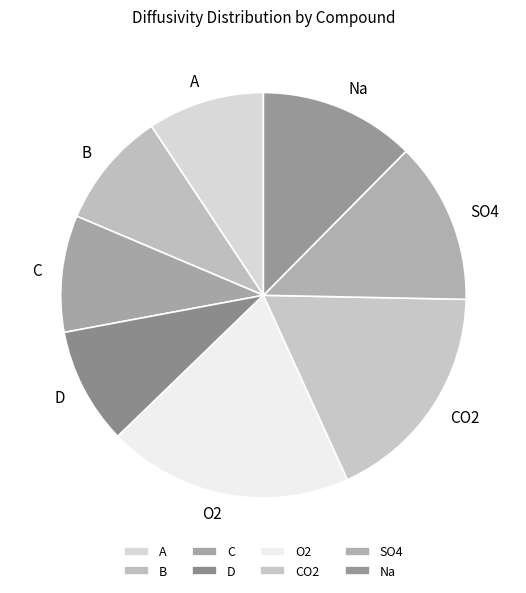

Which category has the biggest portion of the pie?

O2